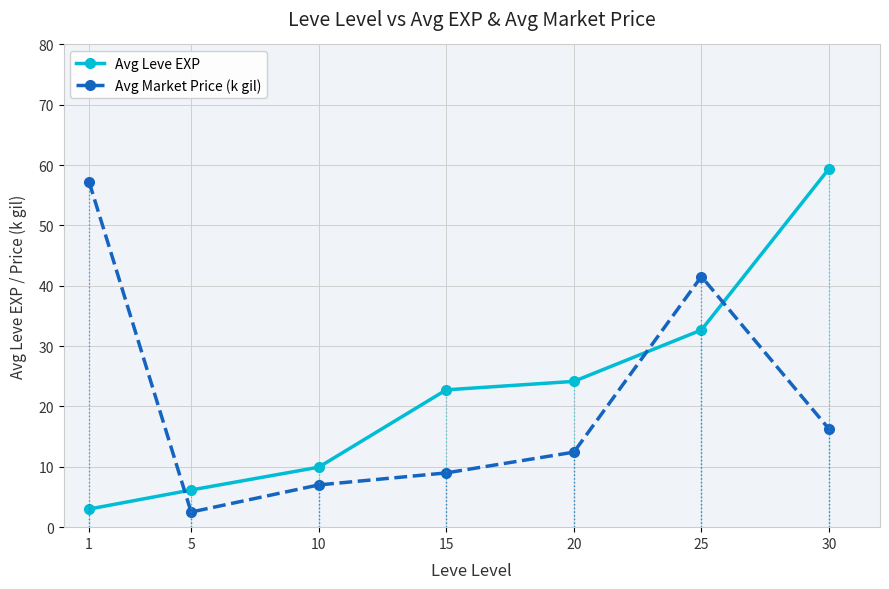

How many values in the Avg Leve EXP series exceed 22?

4